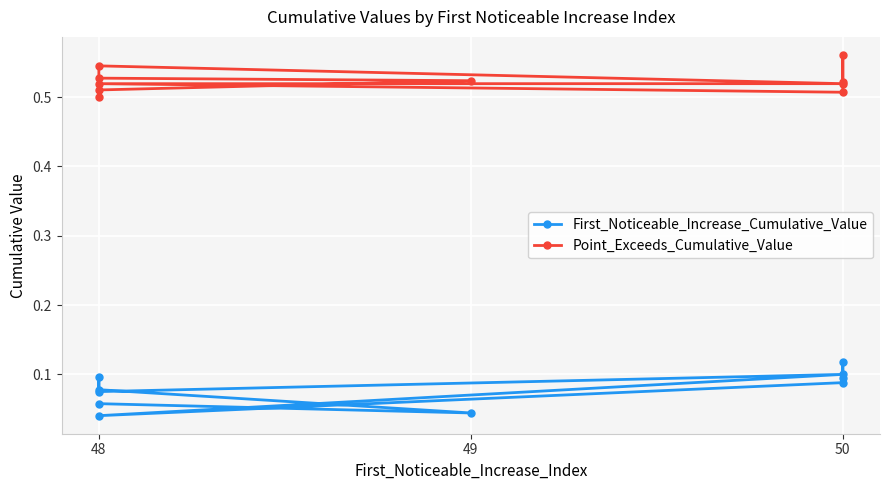

What are all the series names shown in the legend?

First_Noticeable_Increase_Cumulative_Value, Point_Exceeds_Cumulative_Value